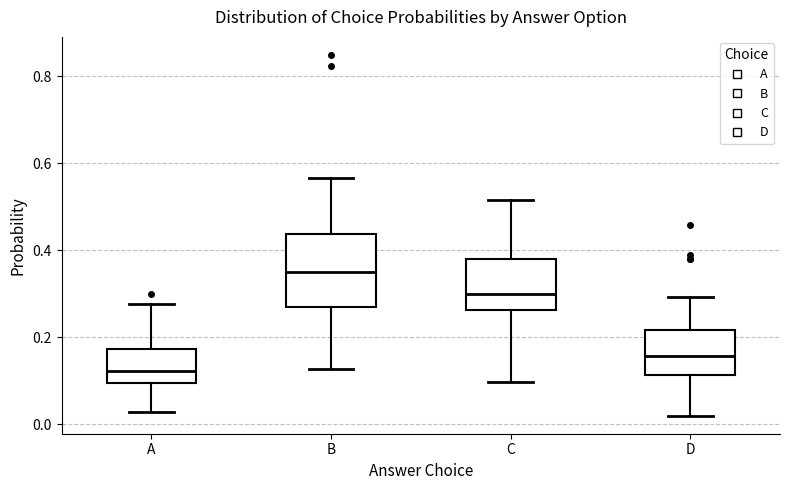

Where is the lower edge of the box for A on the y-axis? The values are not printed on the chart, so give them approximately, as read against the axis.

0.10